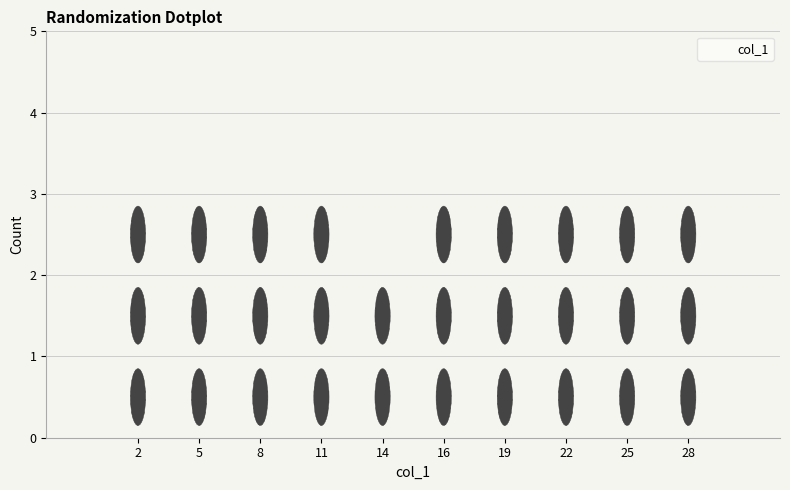

Reading left to right, what are all the values shown in this chart?

2=3	5=3	8=3	11=3	14=2	16=3	19=3	22=3	25=3	28=3